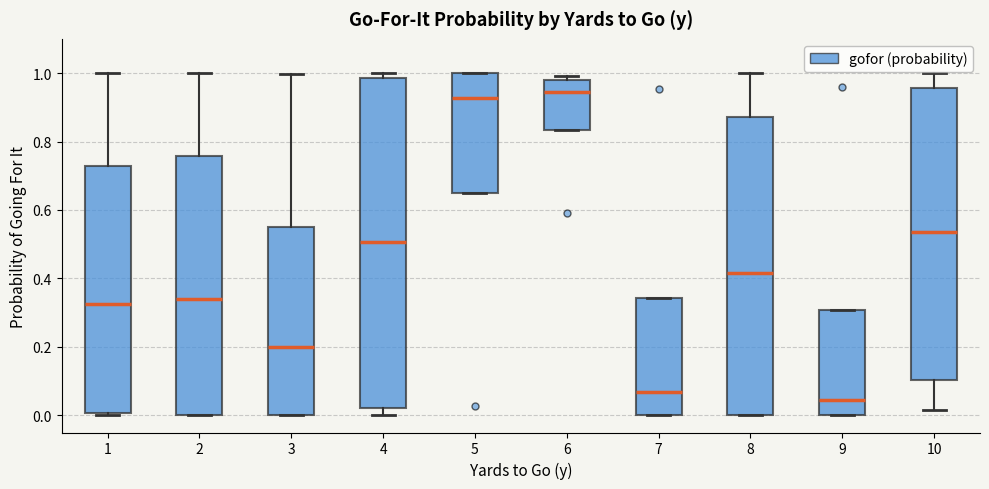

Which box's median line is the lowest?

9